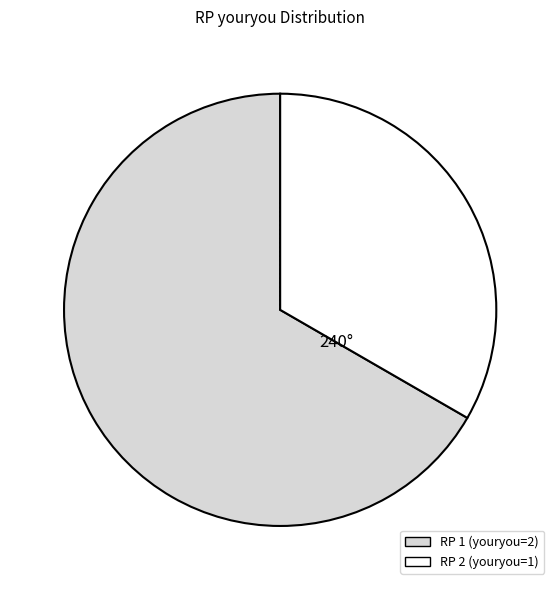

Is there any slice that represents more than half of the pie?

Yes